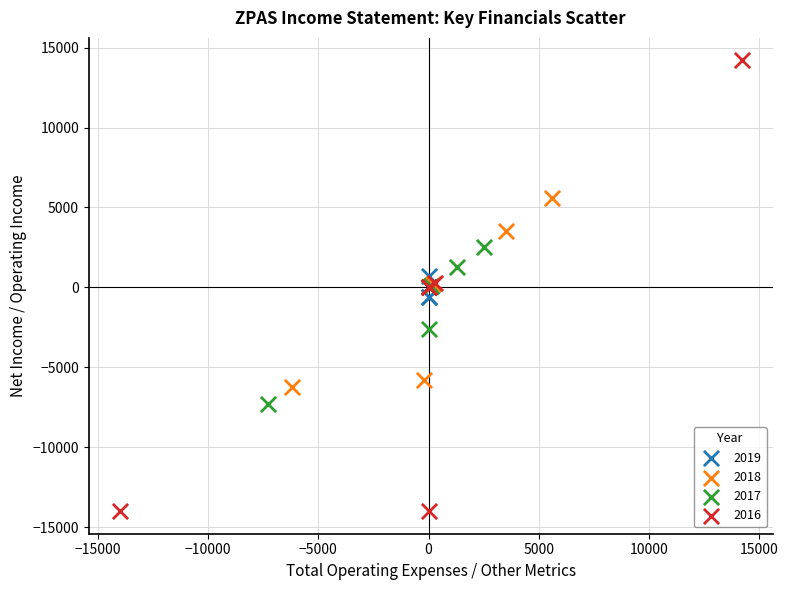

Which series reaches the maximum Y coordinate?

2016